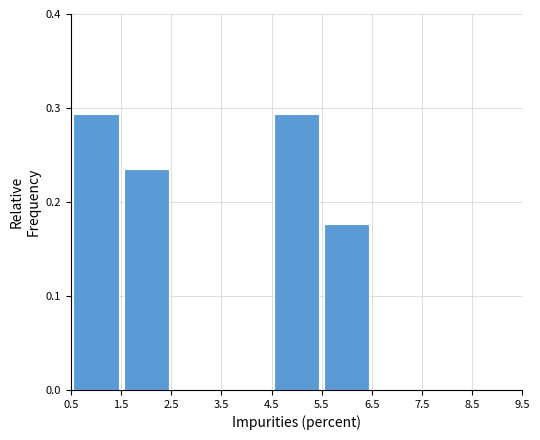

Reading left to right, list every bar in this chart as the range it spans on the x-axis followed by its height. The values are not printed on the chart, so give them approximately, as read against the axis.

0.5 to 1.5: 0.29
1.5 to 2.5: 0.24
2.5 to 3.5: 0
3.5 to 4.5: 0
4.5 to 5.5: 0.29
5.5 to 6.5: 0.18
6.5 to 7.5: 0
7.5 to 8.5: 0
8.5 to 9.5: 0